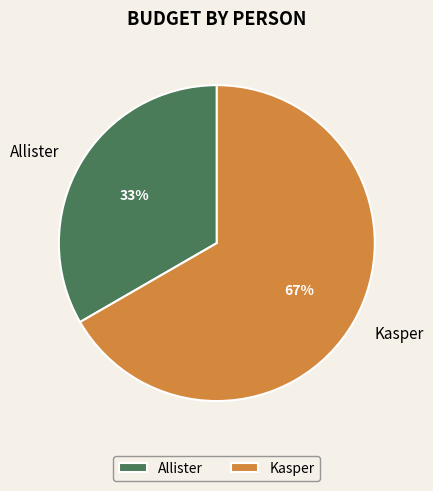

Does any single category account for the majority?

Yes